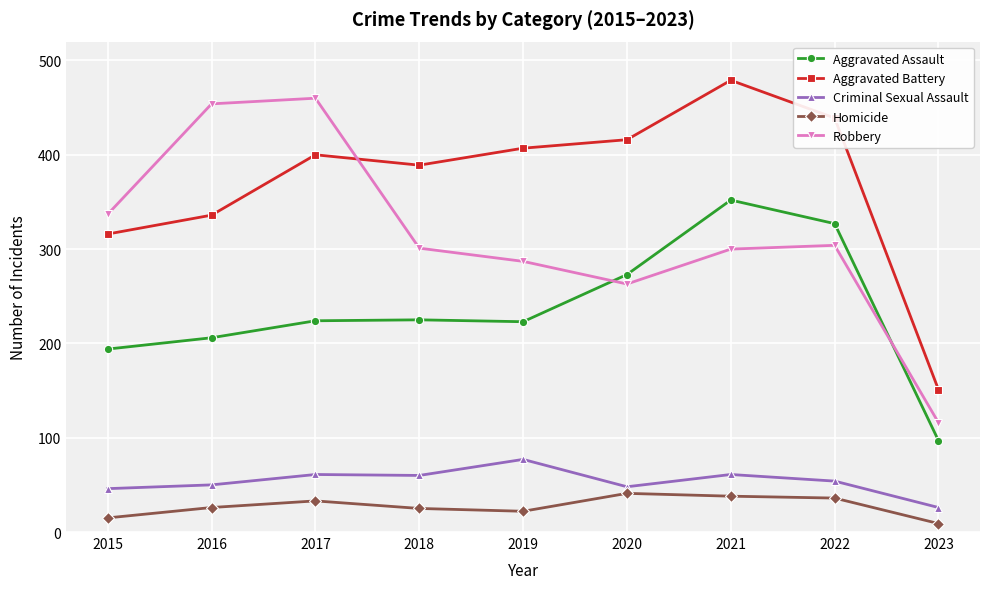

Does the chart display data point markers on the line(s)?

Yes